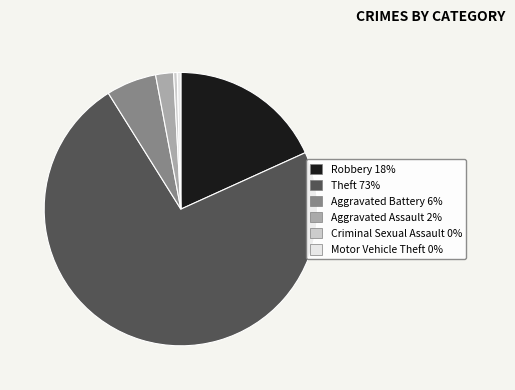

Is it true that Criminal Sexual Assault is 10% of the pie?

False